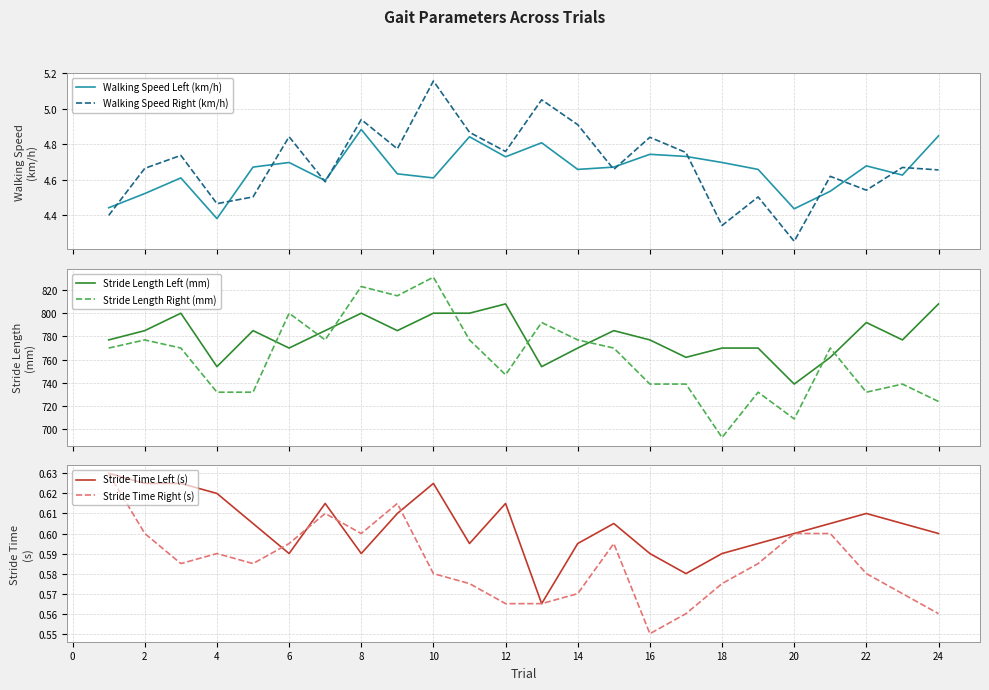

How many series are shown in this chart?

6